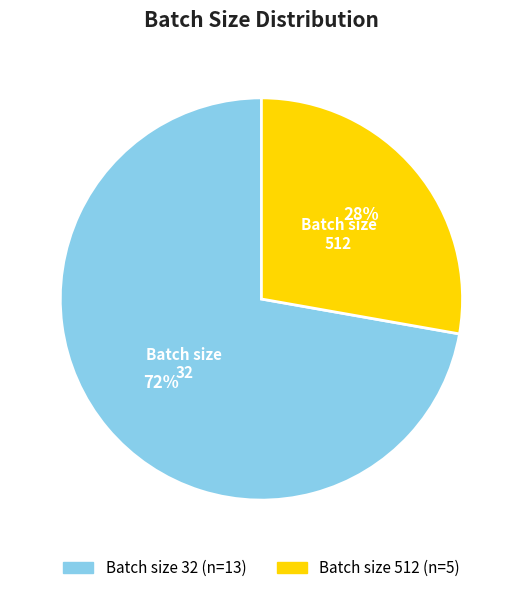

Is there any slice that represents more than half of the pie?

Yes